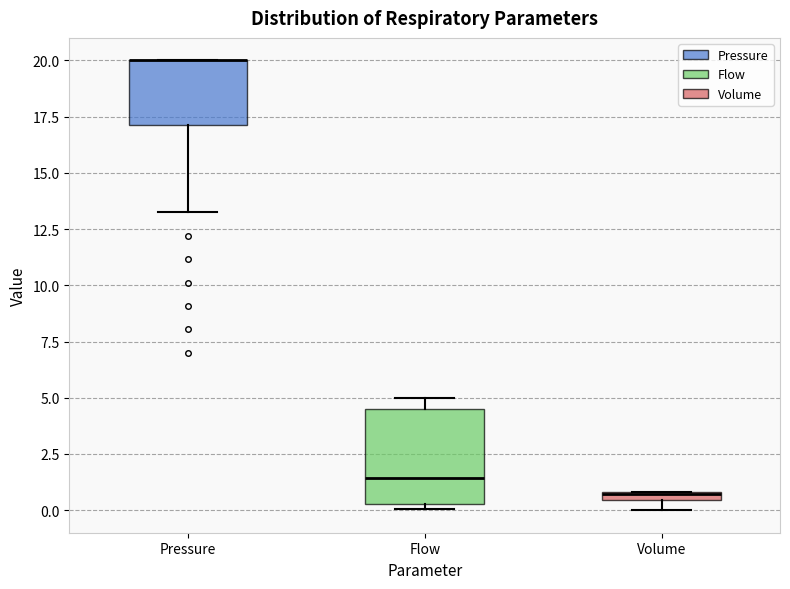

Comparing the boxes themselves (not the whiskers), which one is the tallest?

Flow